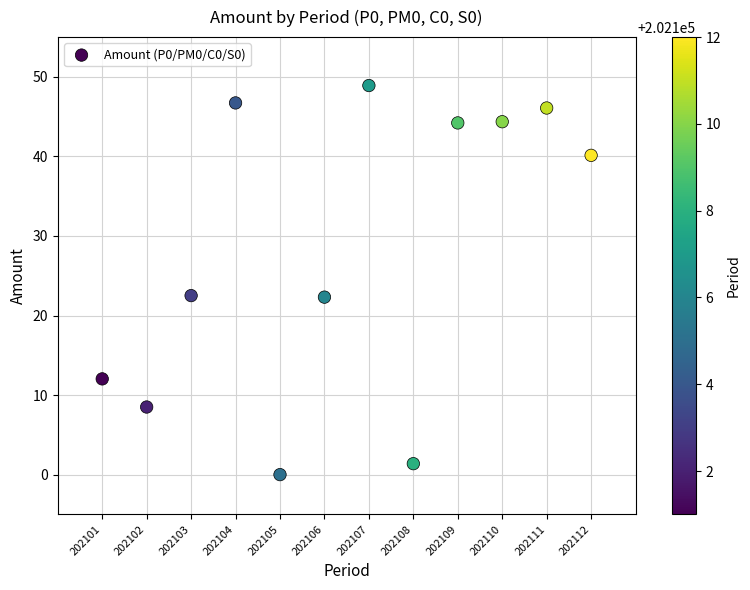

What is the range of X values (max minus min)?

11.0